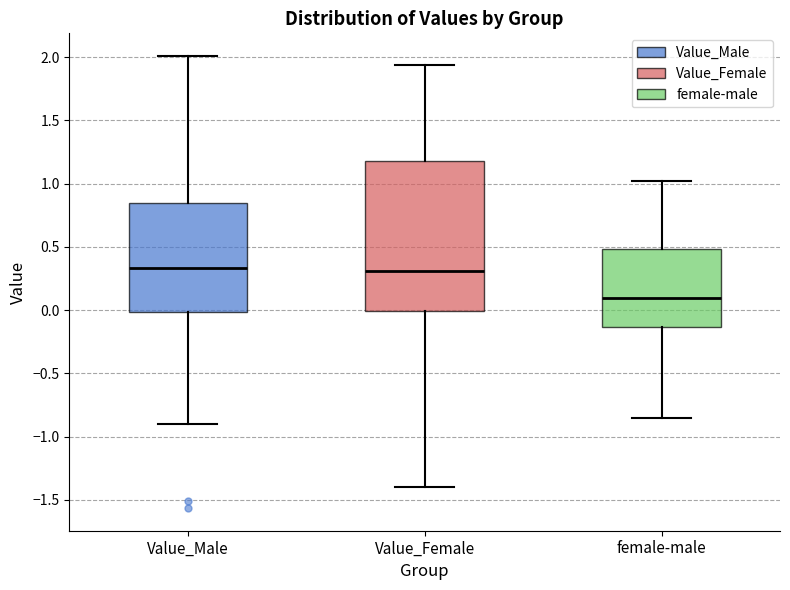

Reading left to right, read every box against the y-axis: the position of its median line, the range the box covers, and the ends of its whiskers. The values are not printed on the chart, so give them approximately, as read against the axis.

Value_Male: median 0.35, box 0.00 to 0.85, whiskers -0.90 to 2.00
Value_Female: median 0.30, box 0.00 to 1.20, whiskers -1.40 to 1.95
female-male: median 0.10, box -0.15 to 0.50, whiskers -0.85 to 1.00